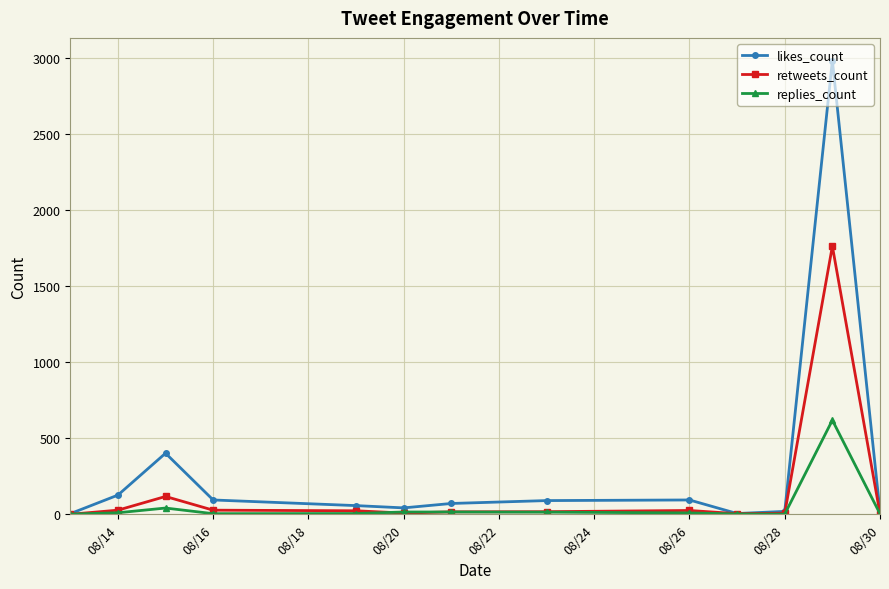

What is the maximum value for replies_count?

618